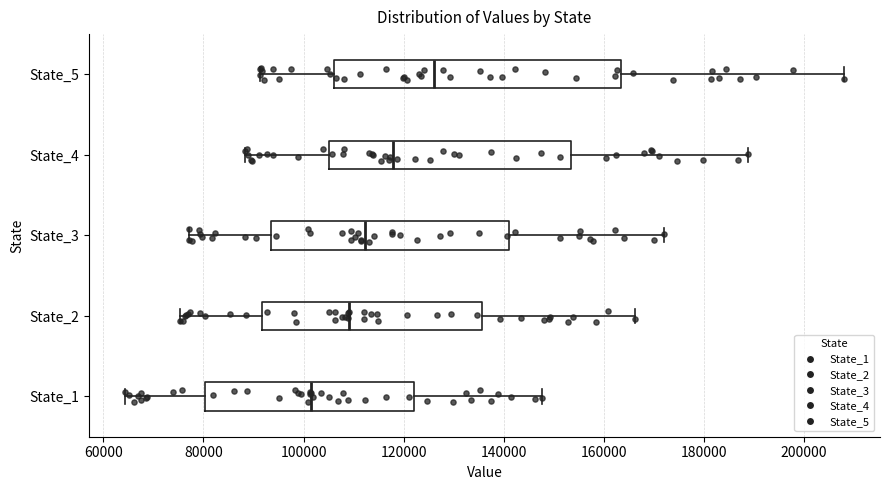

Comparing the boxes themselves (not the whiskers), which one is the widest?

State_5